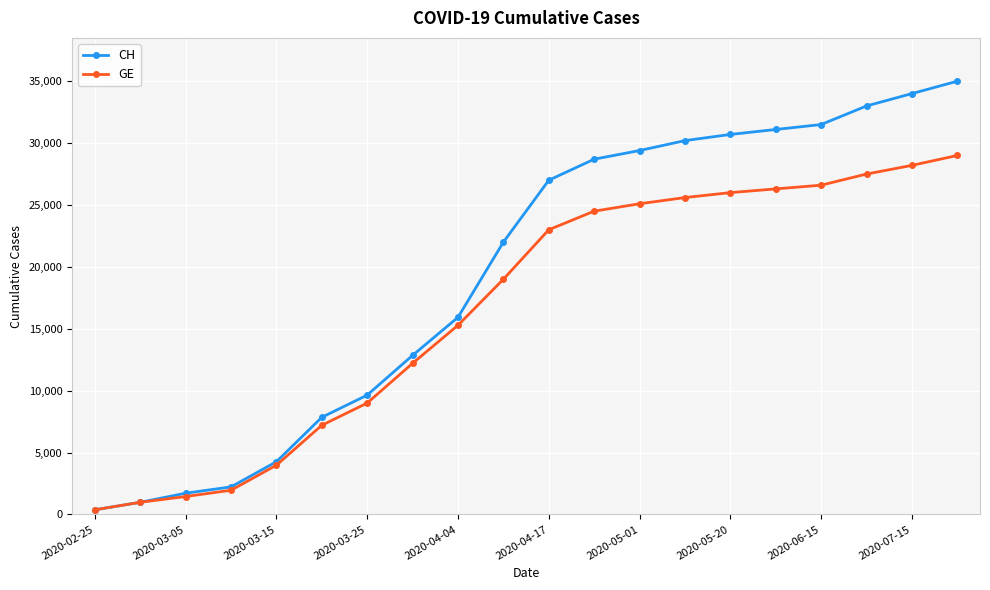

Which series has the largest range (max minus min)?

CH